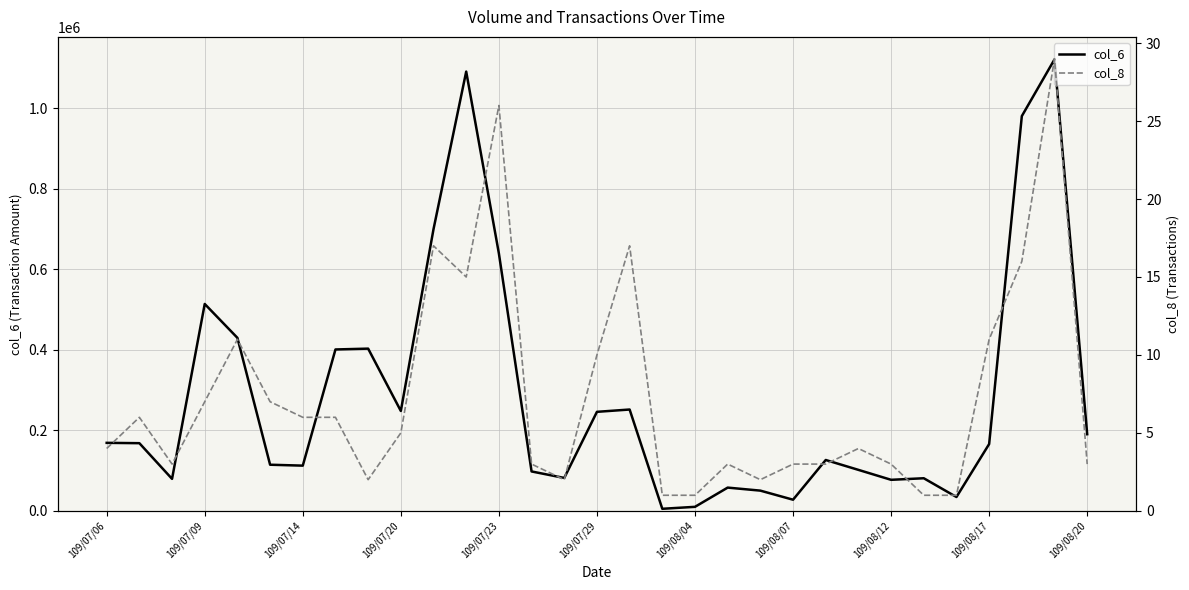

Where is col_6 nearest to the value 563005?

109/07/09